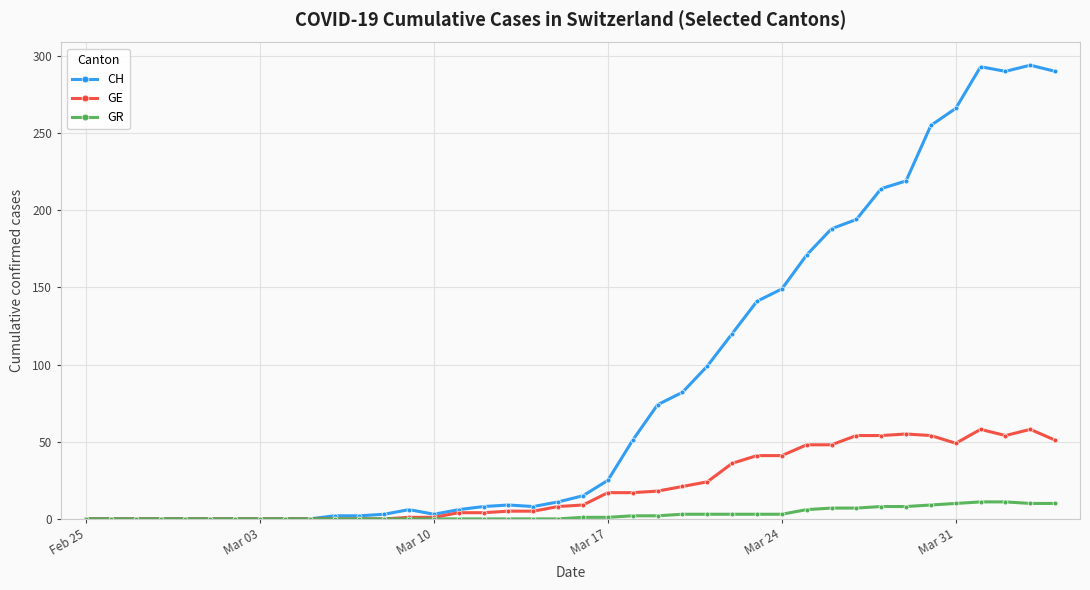

At how many categories does at least one series exceed 163?

11